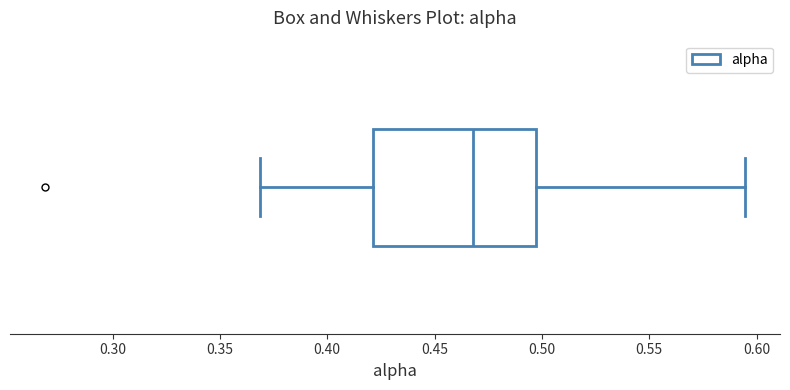

Read this box plot against the x-axis: the position of the median line, the range covered by the box, and the ends of both whiskers. The values are not printed on the chart, so give them approximately, as read against the axis.

median 0.470, box 0.420 to 0.495, whiskers 0.370 to 0.595